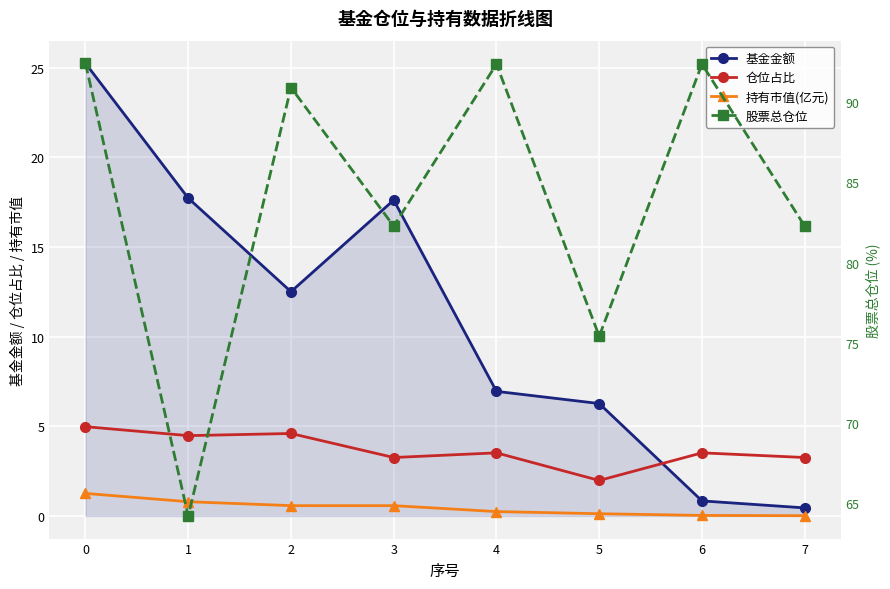

What is the spread (max minus min) of values at 1?

63.4